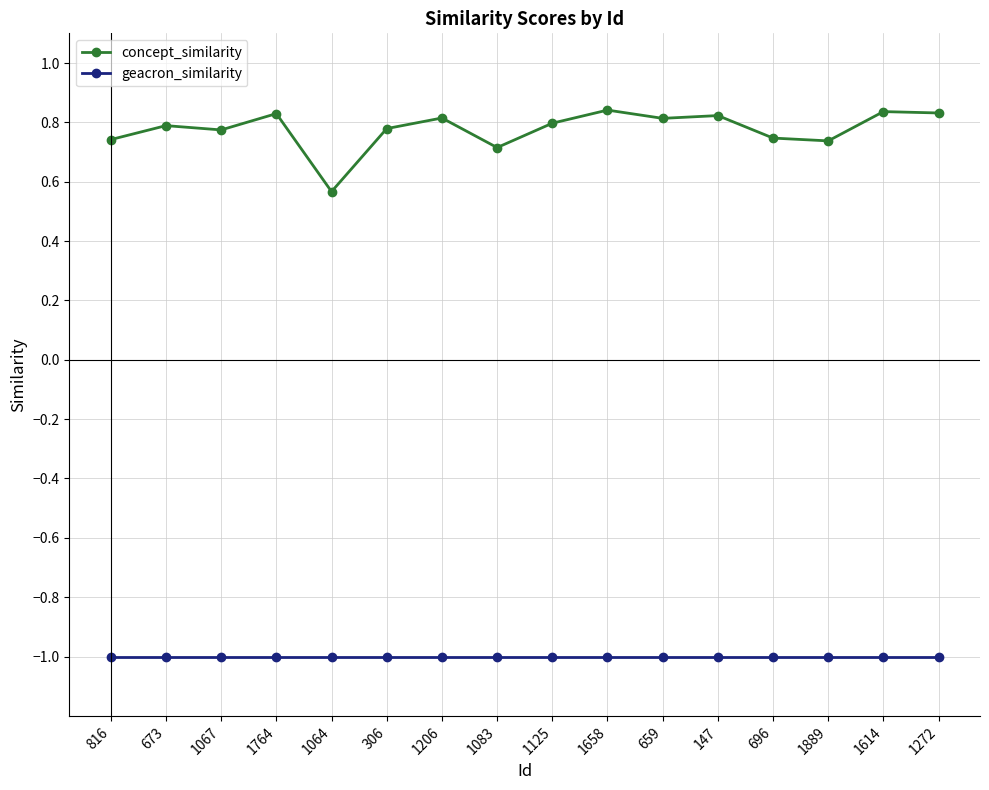

What is the sum of all concept_similarity values?

12.4